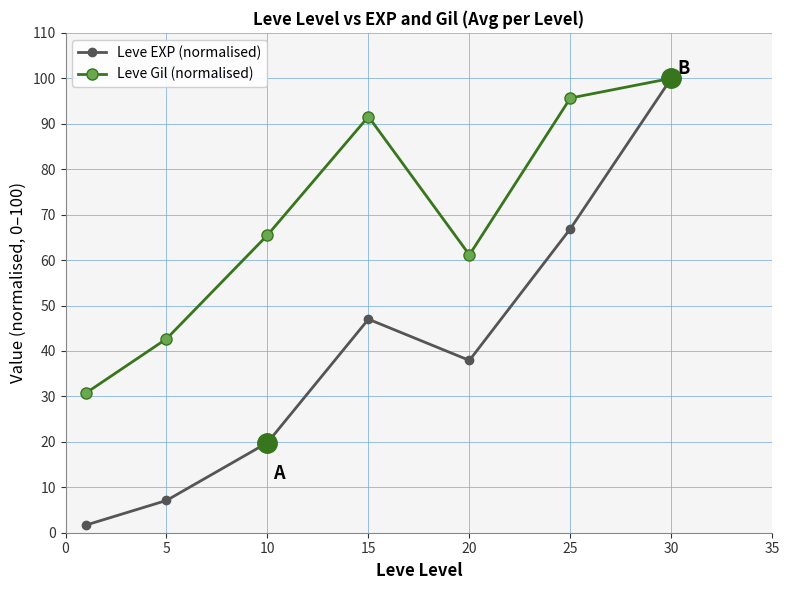

In Leve EXP (normalised), how many points are higher than both neighbors (excluding endpoints)?

1